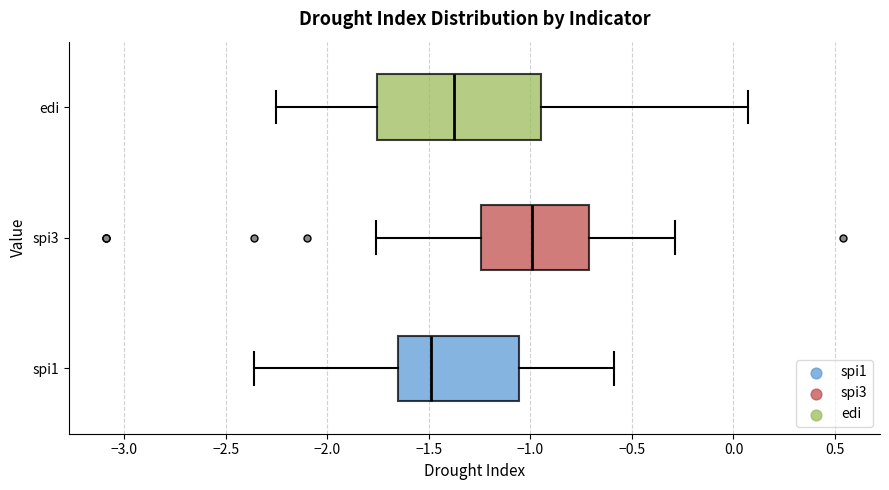

Which box's median line is the furthest to the left?

spi1